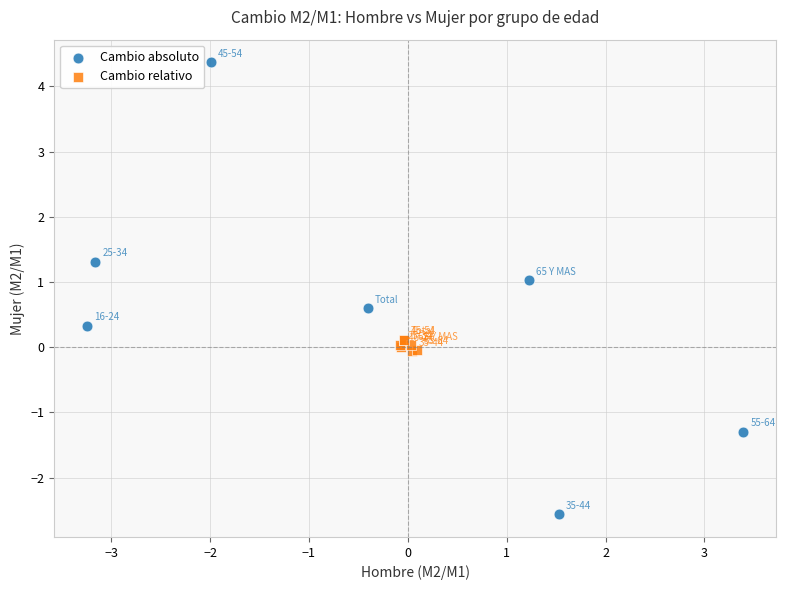

Which series contains the lowest Y value?

Cambio absoluto